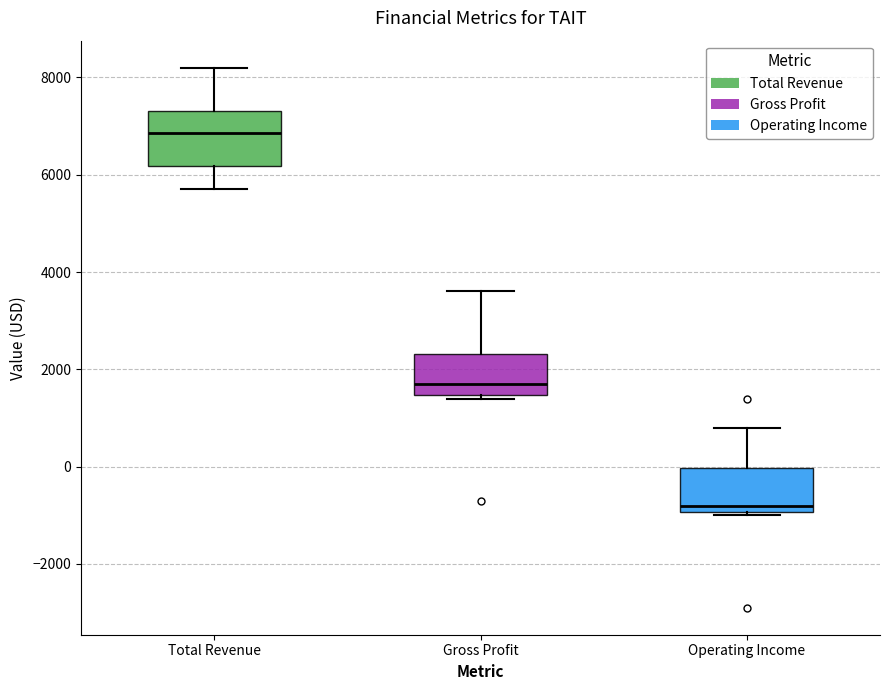

Where is the upper edge of the box for Operating Income on the y-axis? The values are not printed on the chart, so give them approximately, as read against the axis.

0